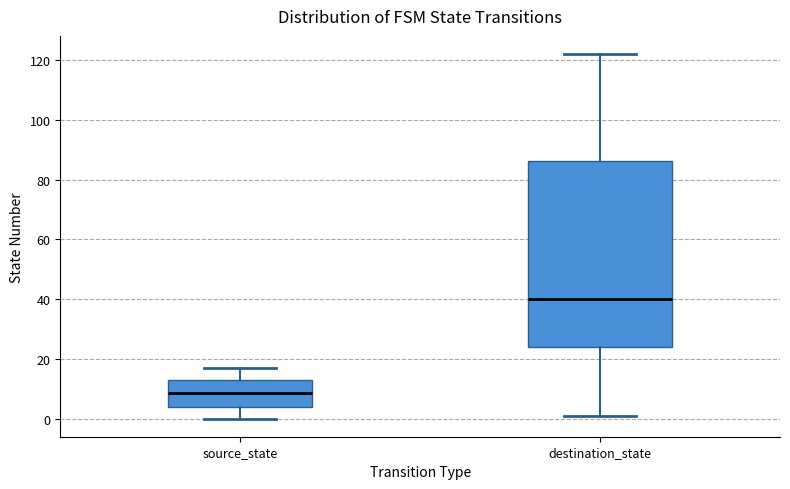

Which box has the highest median line?

destination_state